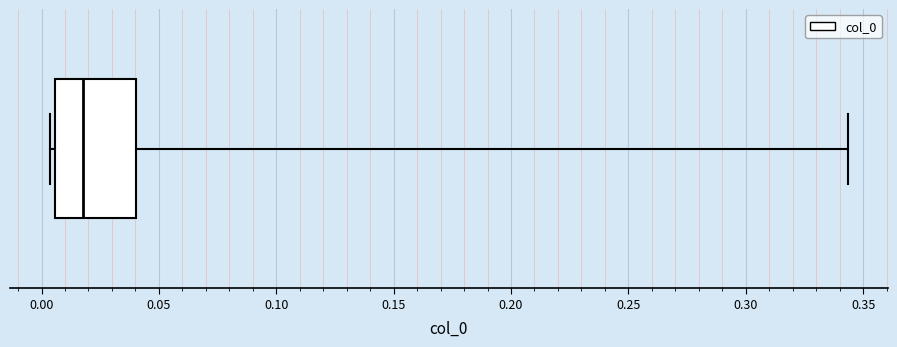

Read this box plot against the x-axis: the position of the median line, the range covered by the box, and the ends of both whiskers. The values are not printed on the chart, so give them approximately, as read against the axis.

median 0.020, box 0.005 to 0.040, whiskers 0.005 (just left of the box's left edge) to 0.345